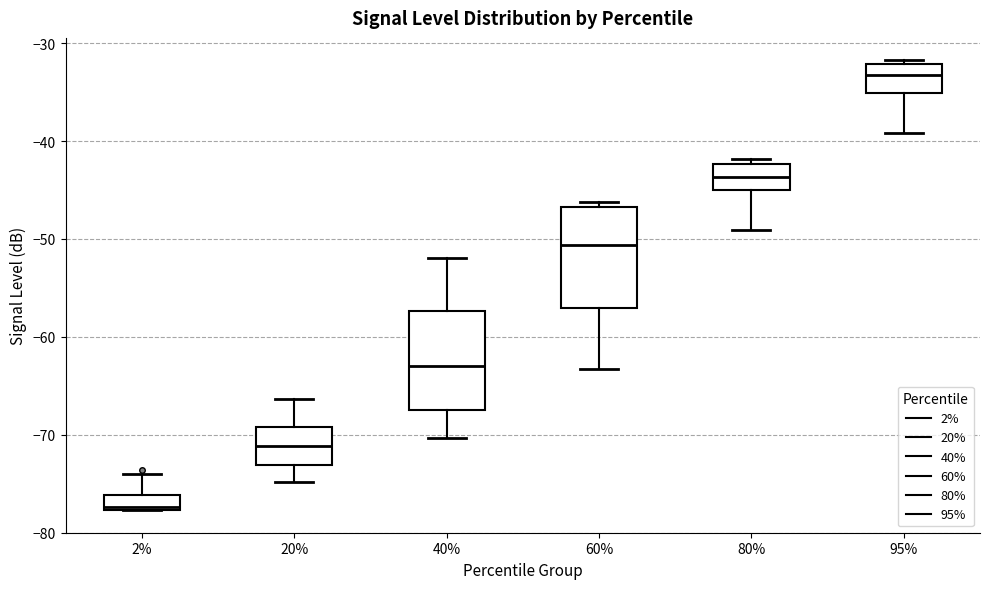

Which box's median line is the highest?

95%